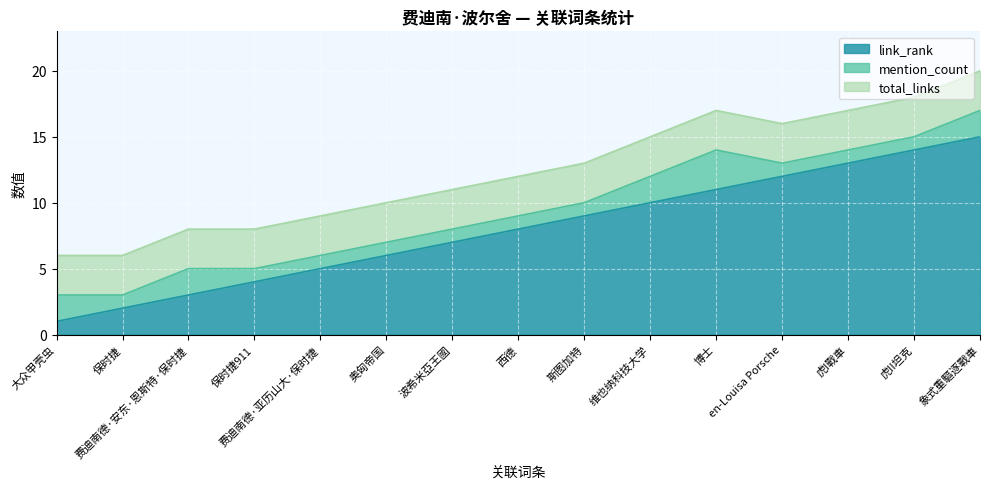

Which has a higher value, 斯图加特 or 维也纳科技大学?

维也纳科技大学